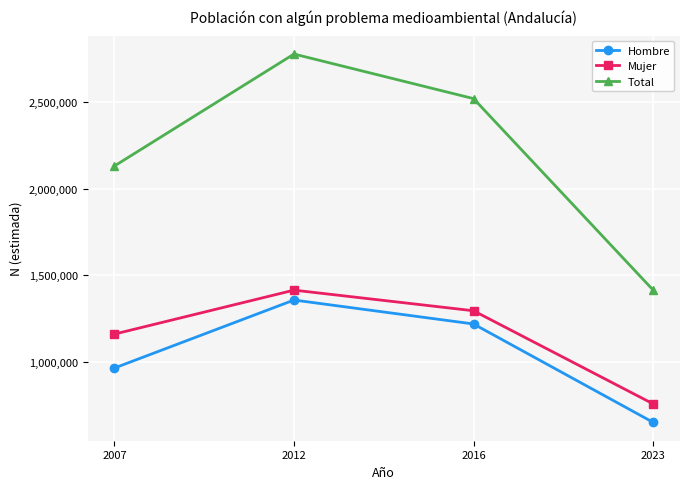

Is this an area chart (filled region under the line)?

No